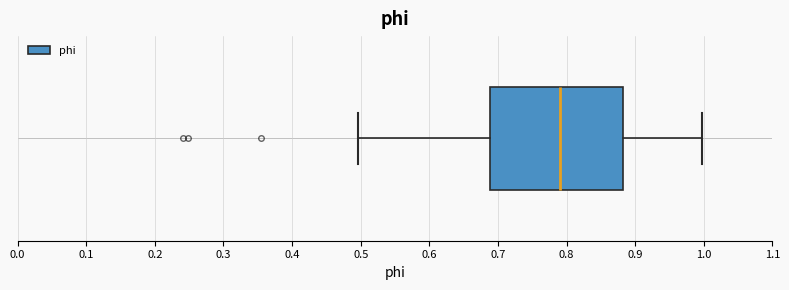

Read this box plot against the x-axis: the position of the median line, the range covered by the box, and the ends of both whiskers. The values are not printed on the chart, so give them approximately, as read against the axis.

median 0.79, box 0.69 to 0.88, whiskers 0.50 to 1.00